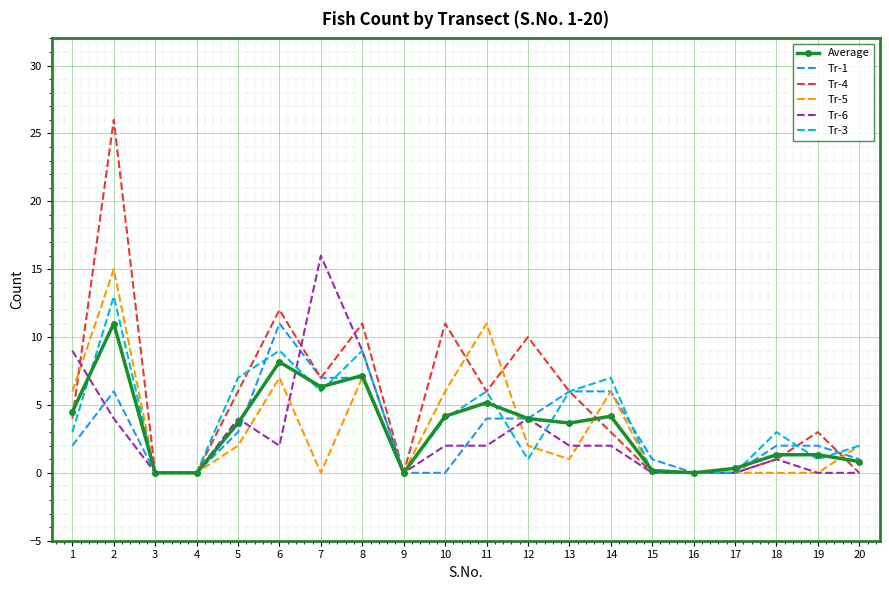

Is the value of Tr-3 at 13 greater than the value of Tr-6 at 16?

Yes